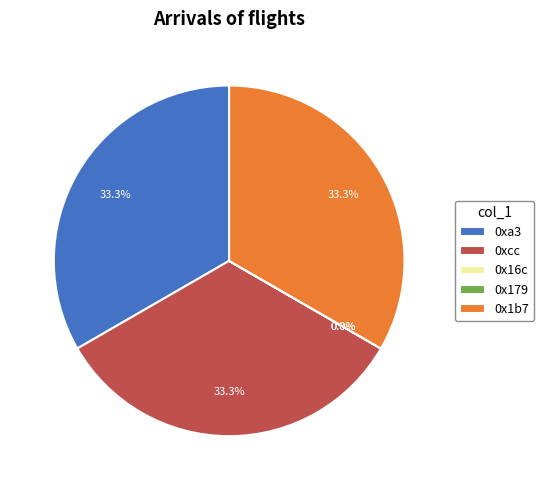

Is there a majority slice in this chart?

No